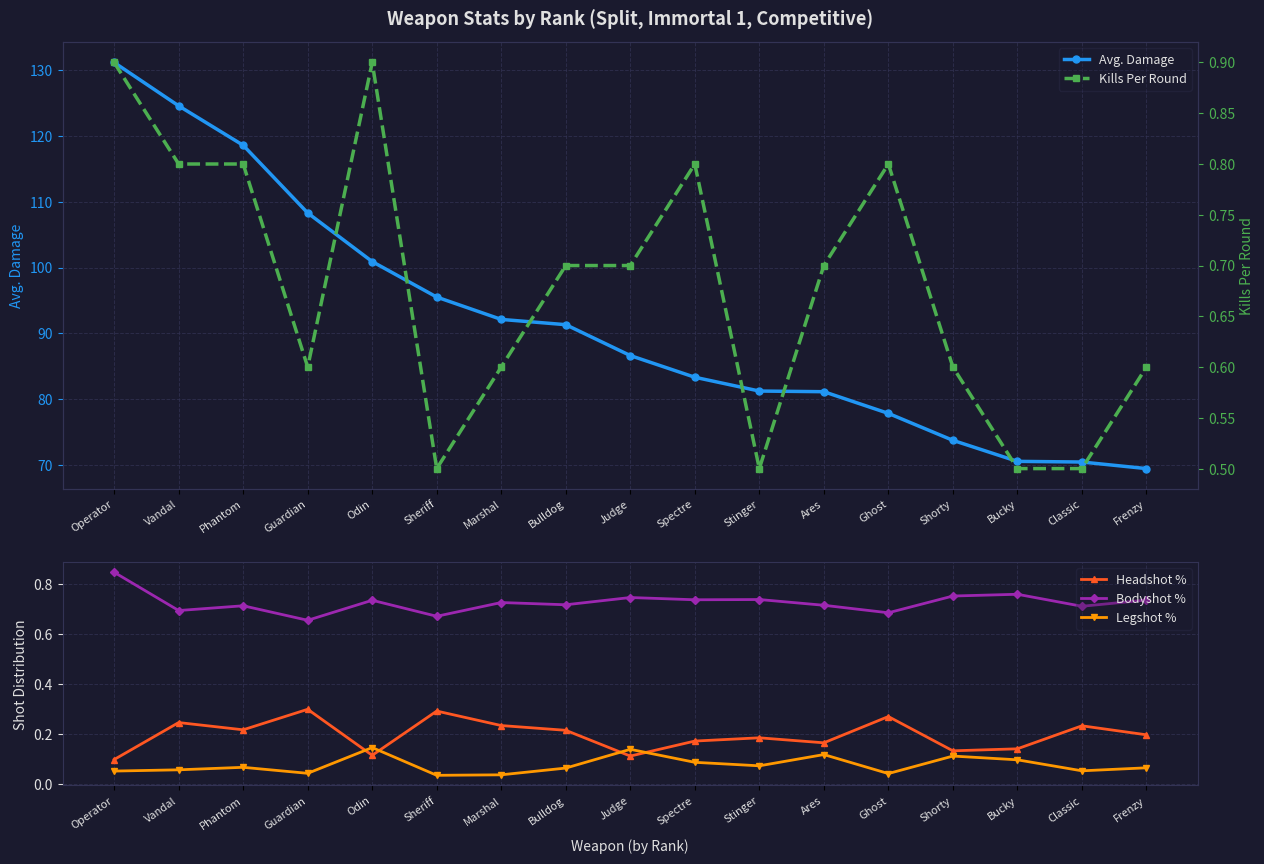

True or false: Bodyshot % has a value of 0.7 at Phantom.

True